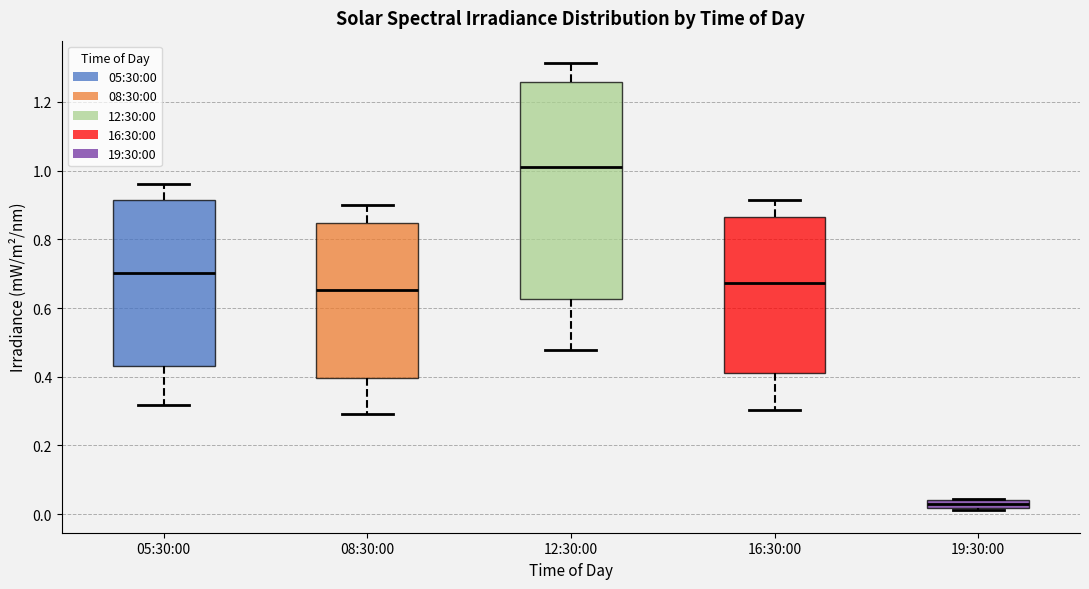

Which box's median line is the highest?

12:30:00